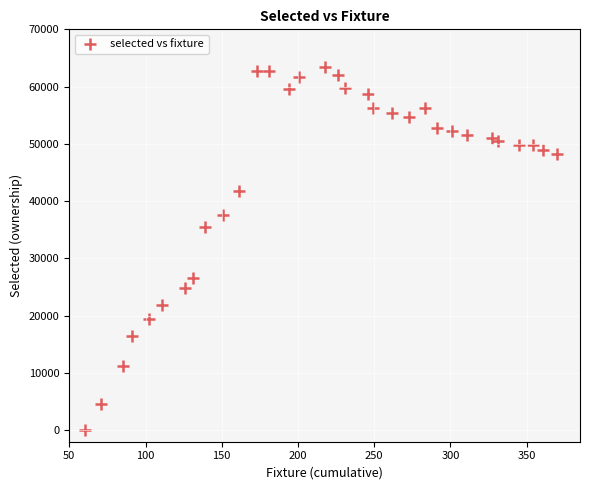

What is the range of X values (max minus min)?

310